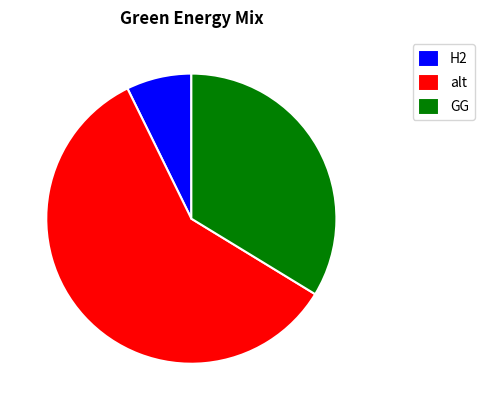

Which category has the smallest portion of the pie?

H2